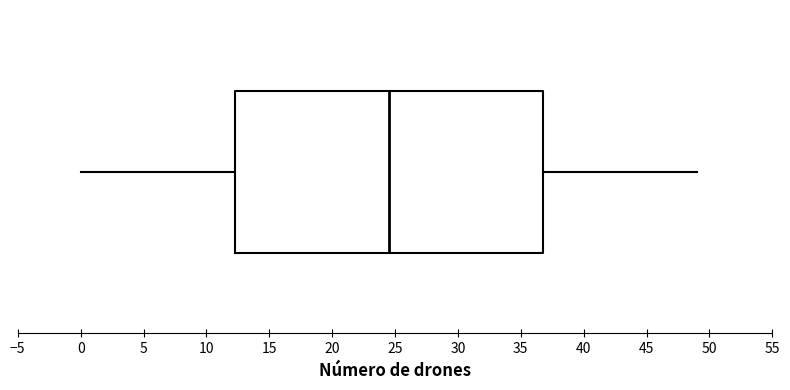

Where is the left edge of the box on the x-axis? The values are not printed on the chart, so give them approximately, as read against the axis.

12.5